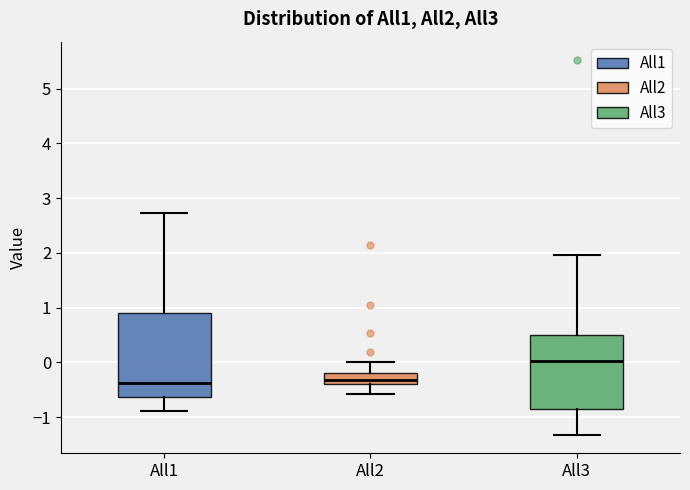

Which box's median line is the highest?

All3